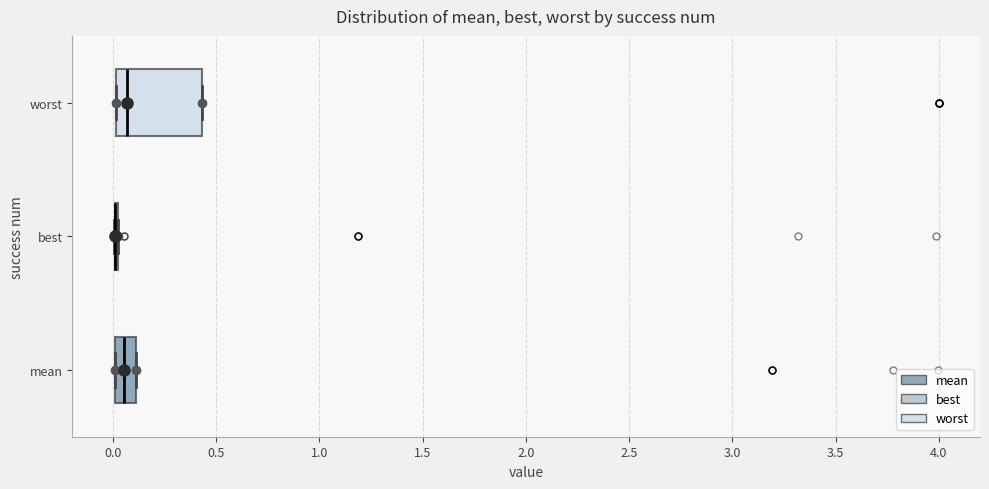

Reading bottom to top, transcribe this box plot: for each box, give where its median line is, the range the box spans, and where its two whiskers end, as read against the x-axis. The values are not printed on the chart, so give them approximately, as read against the axis.

mean: median 0.05, box 0.00 to 0.10, whiskers 0.00 to 0.10
best: box collapsed to a line at 0.00, whiskers 0.00 to 0.00
worst: median 0.05, box 0.00 to 0.45, whiskers 0.00 to 0.45